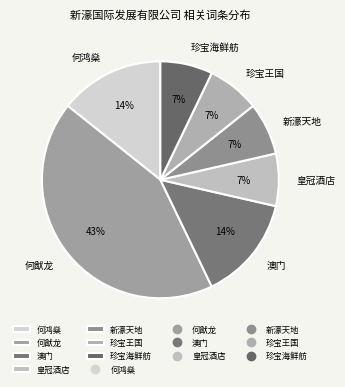

Between 何鸿燊 and 新濠天地, which is larger?

何鸿燊